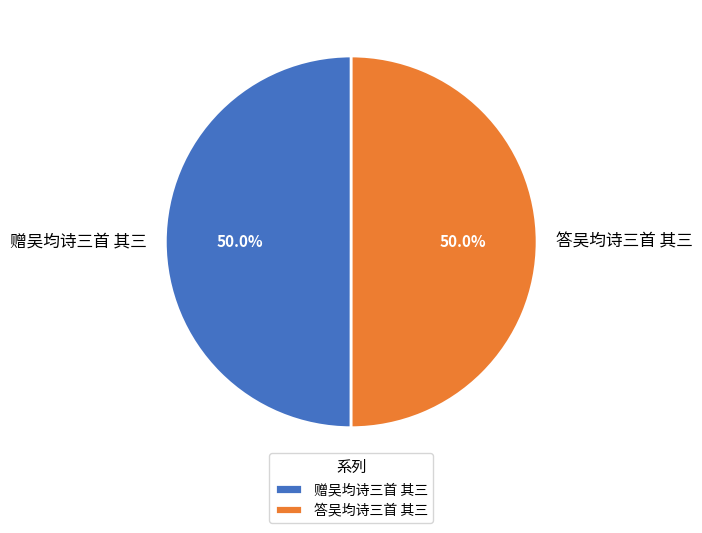

What percentage is the 答吴均诗三首 其三 slice, to the nearest percent?

50%